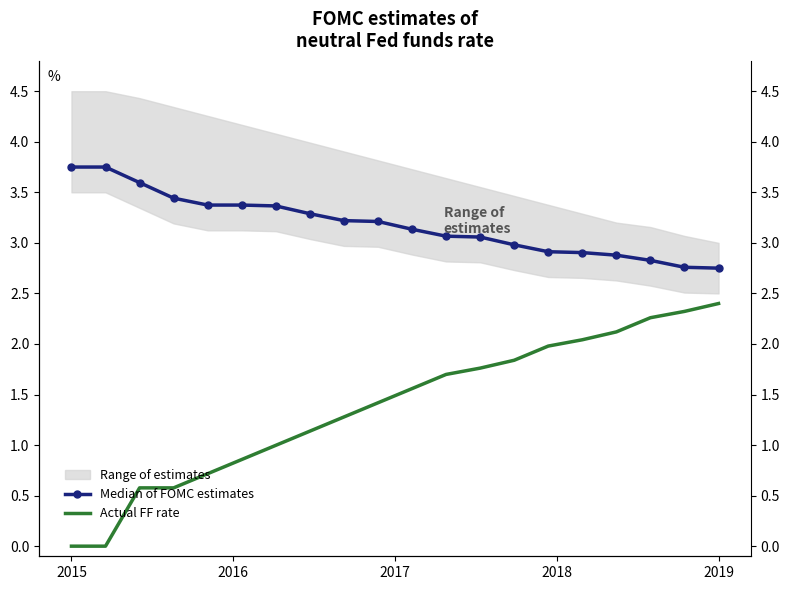

At which label does Actual FF rate reach its peak?

2019